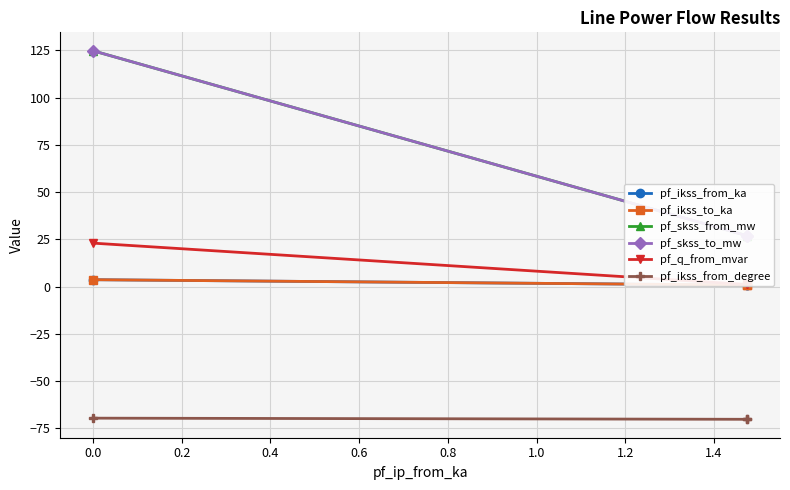

What is the lowest value of the pf_q_from_mvar series?

1.1